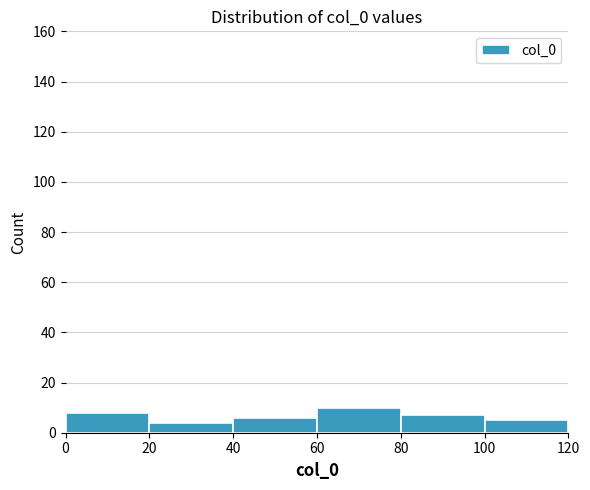

Which range on the x-axis has the tallest bar?

60 to 80